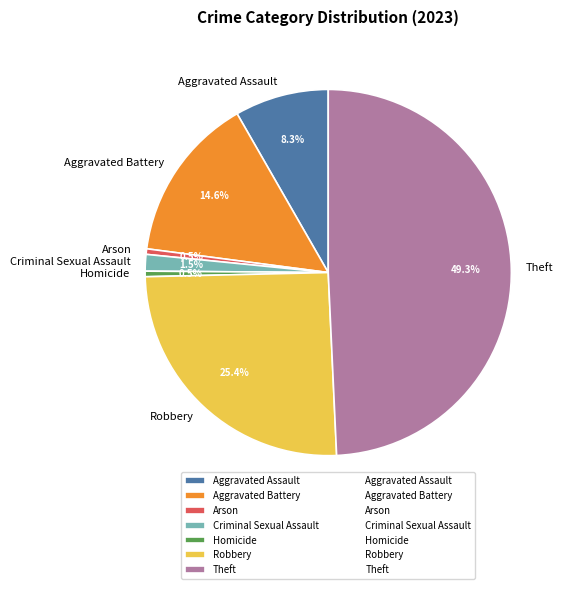

Which has a higher value, Theft or Robbery?

Theft